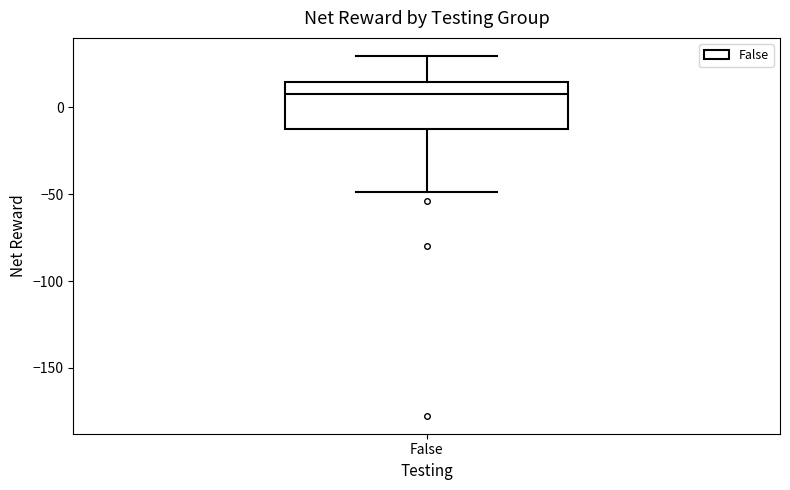

Transcribe this box plot: give where the median line is, the range the box spans, and where the two whiskers end, as read against the y-axis. The values are not printed on the chart, so give them approximately, as read against the axis.

median 10, box -15 to 15, whiskers -50 to 30